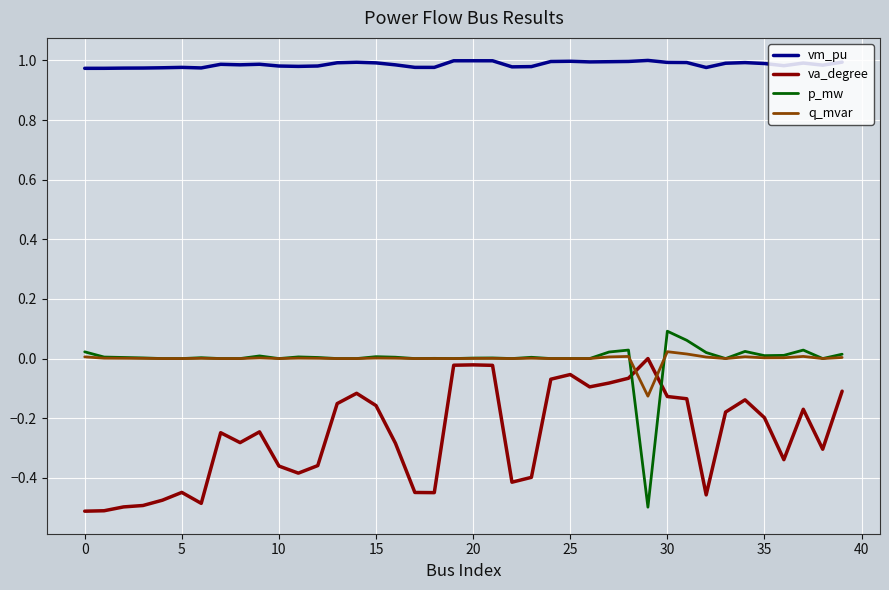

True or false: vm_pu and va_degree intersect in this chart.

False